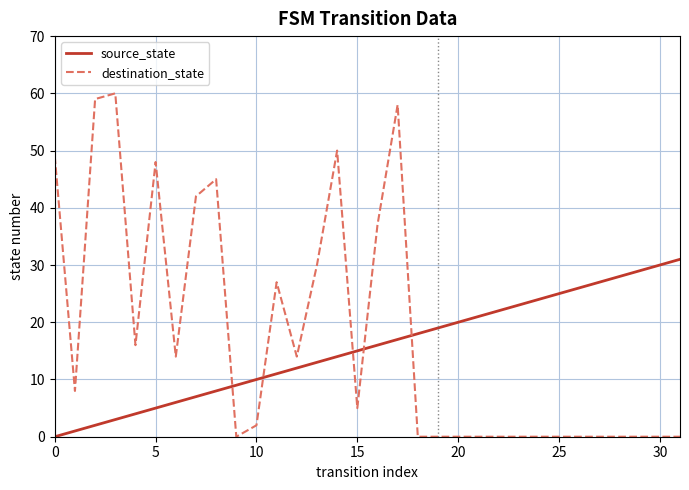

Which series has the largest range (max minus min)?

destination_state